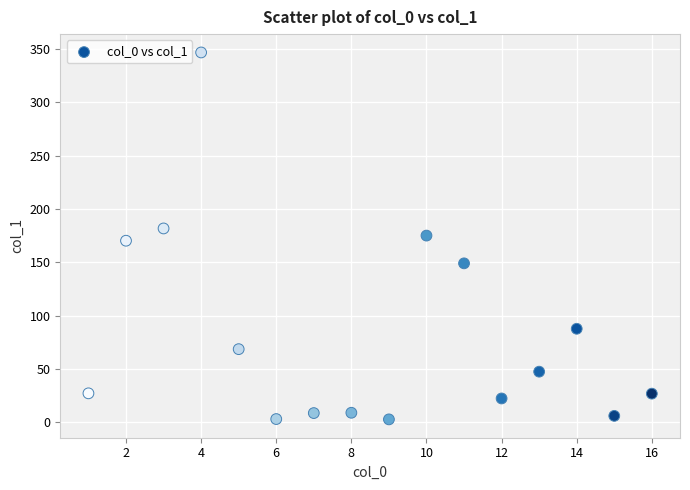

What is the range of X values (max minus min)?

15.0